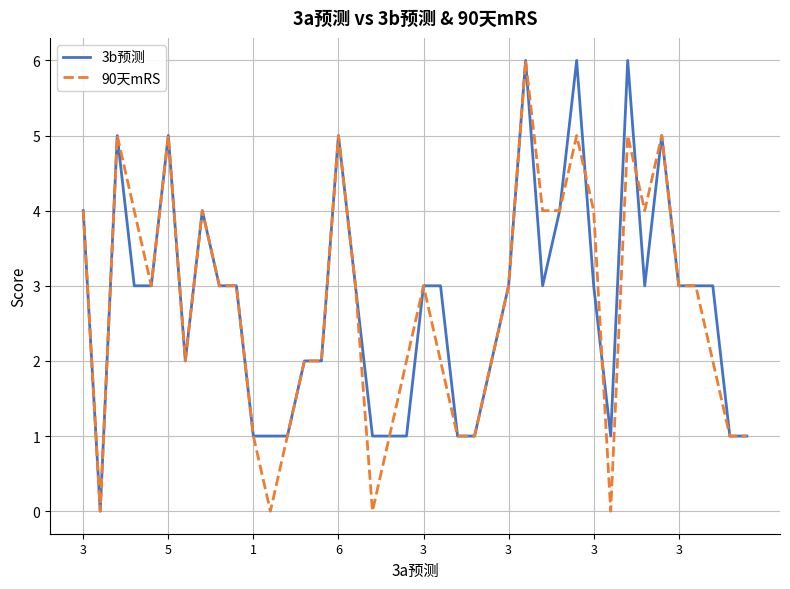

What is the greatest value displayed?

6